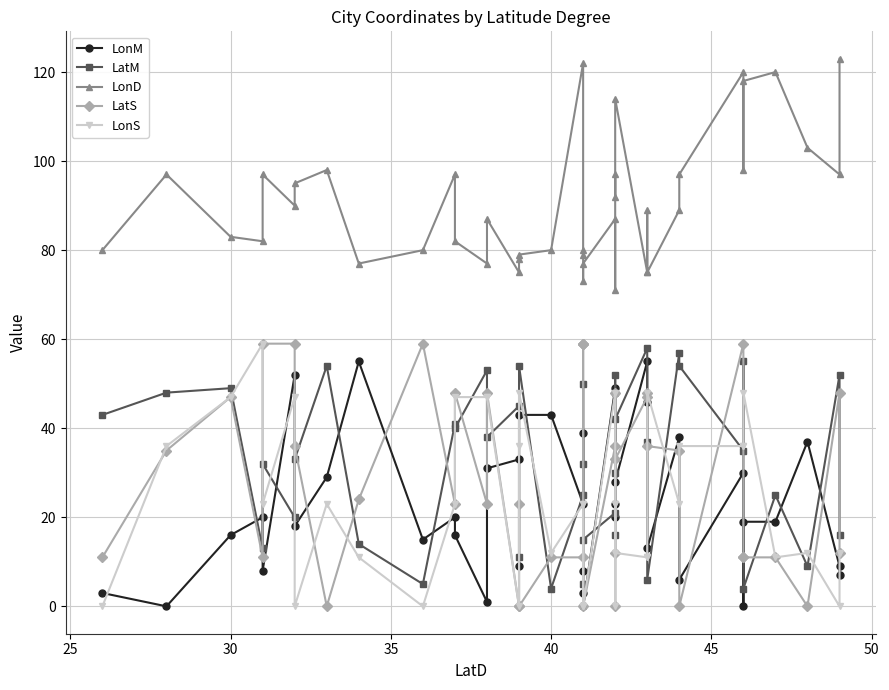

How many values in the LatS series exceed 33?

19